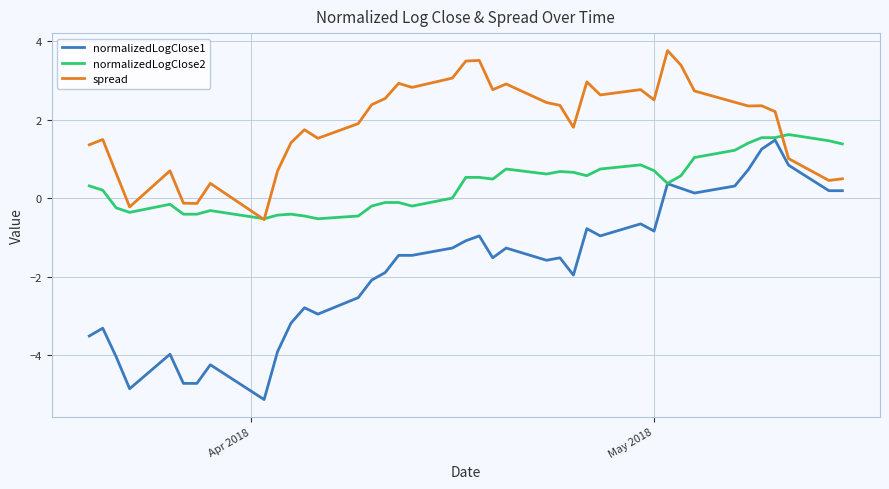

True or false: spread and normalizedLogClose1 cross at least once.

False